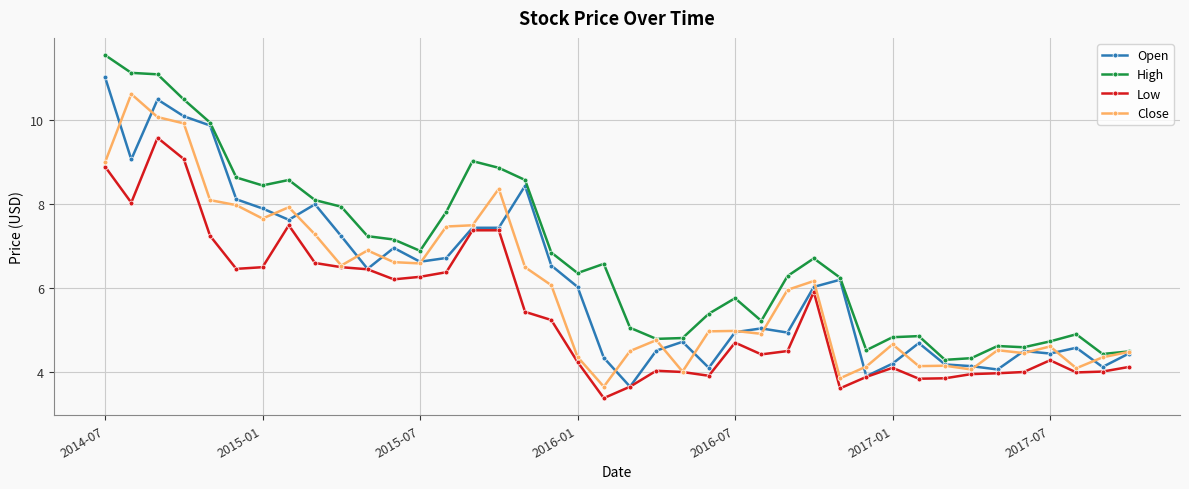

What is the value of the Close point at the 17th from the left?

6.5